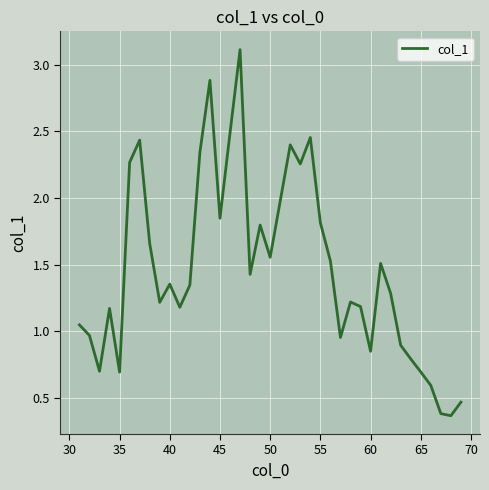

What is the difference between the maximum and minimum values?

2.7